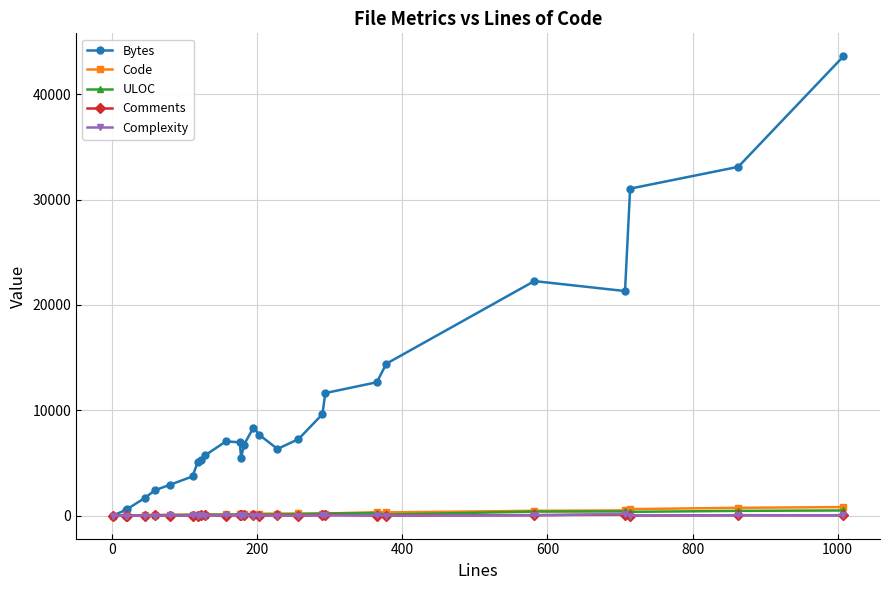

Which series has the widest spread of values?

Bytes